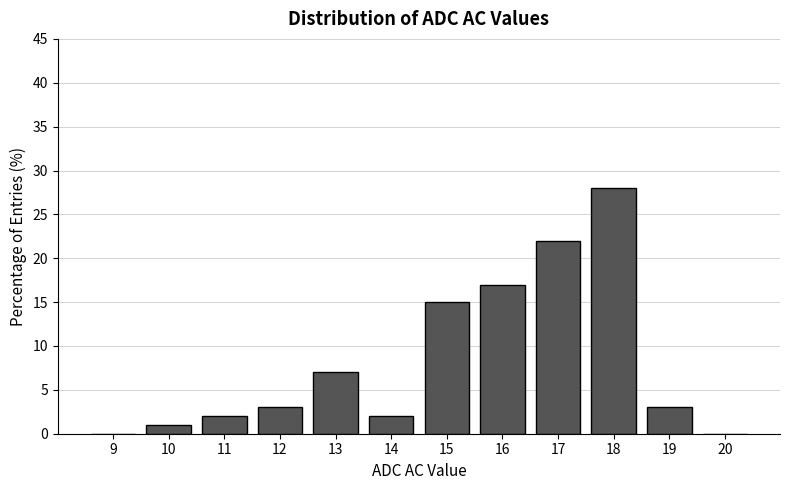

Reading left to right, extract all data points from this chart.

9=0.0	10=1.0	11=2.0	12=3.0	13=7.0	14=2.0	15=15.0	16=17.0	17=22.0	18=28.0	19=3.0	20=0.0